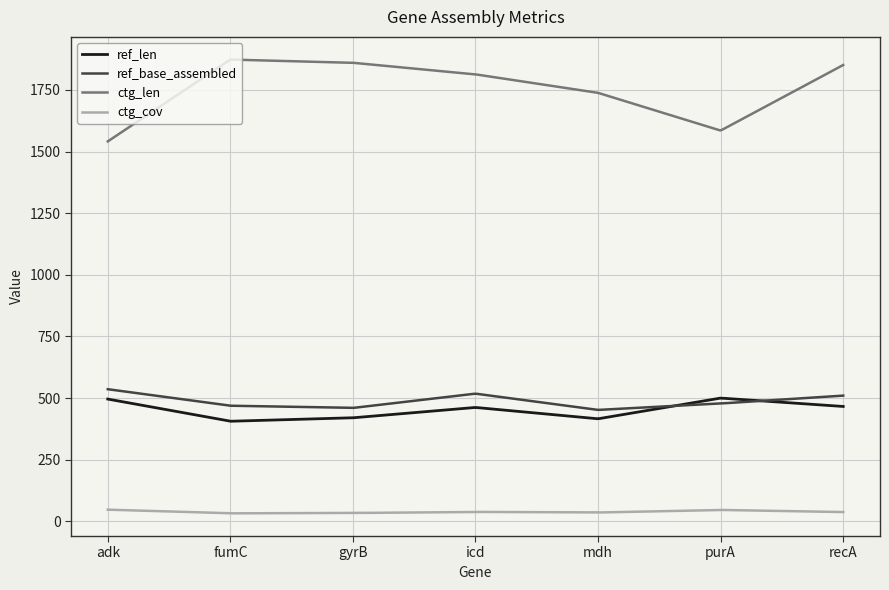

Which series has the largest range (max minus min)?

ctg_len